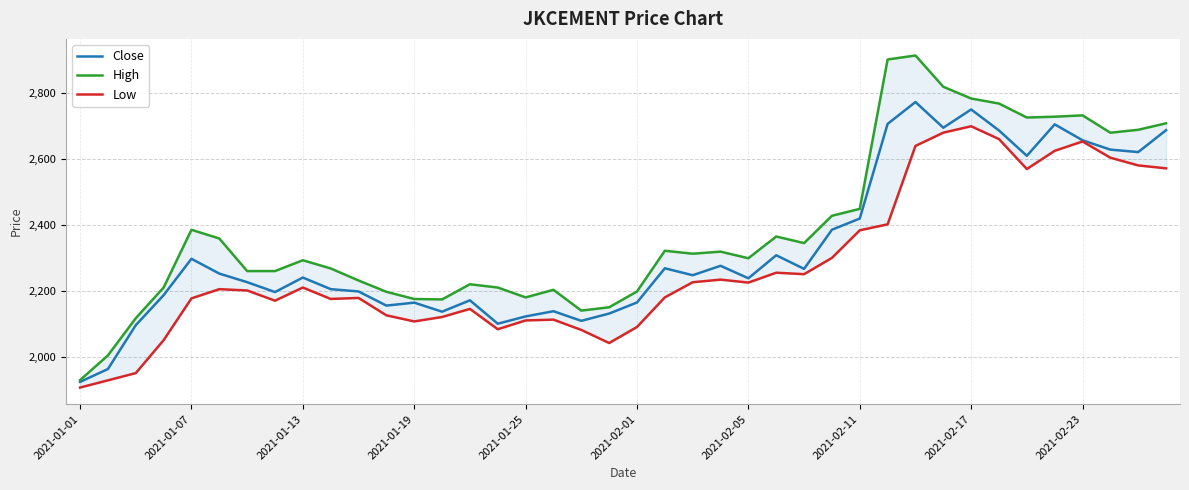

At which label does Close reach its minimum?

2021-01-01